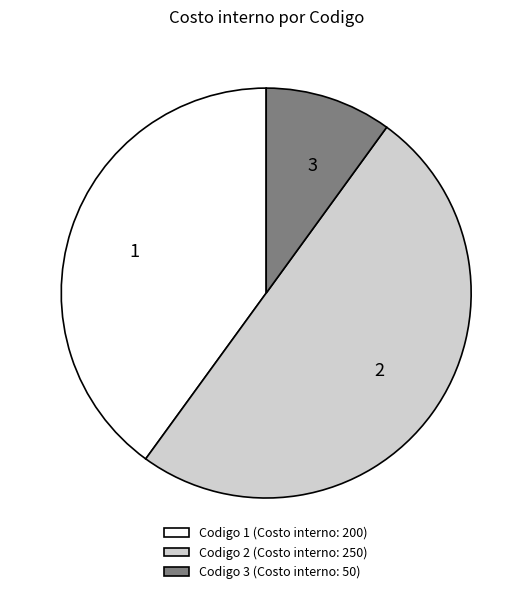

Which category has the biggest portion of the pie?

Codigo 2 (Costo interno: 250)